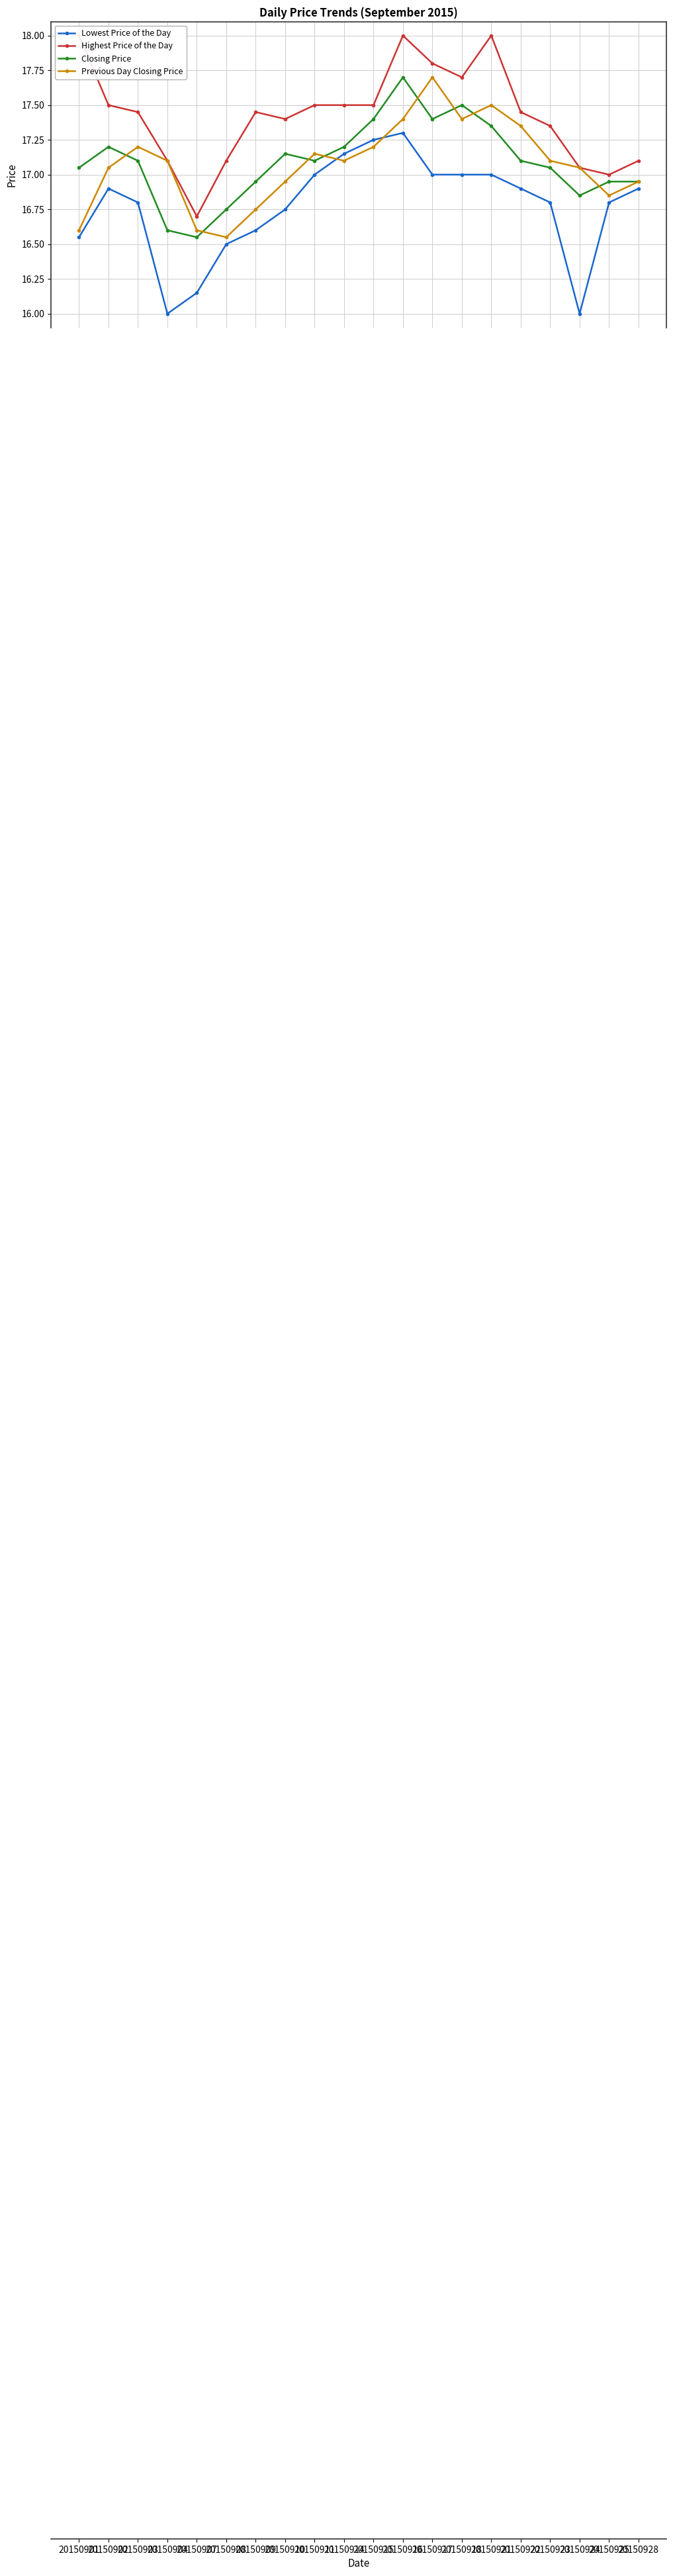

What are all the series names shown in the legend?

Lowest Price of the Day, Highest Price of the Day, Closing Price, Previous Day Closing Price